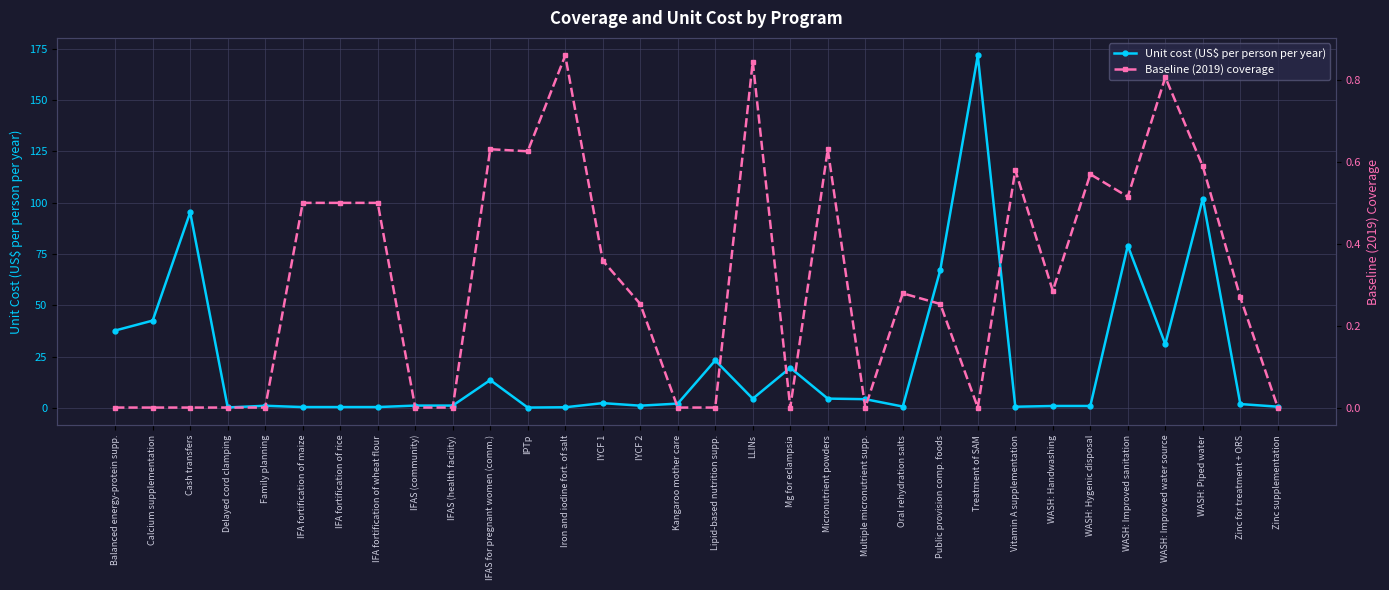

Which series changed the most between IFAS for pregnant women (comm.) and Oral rehydration salts?

Unit cost (US$ per person per year)